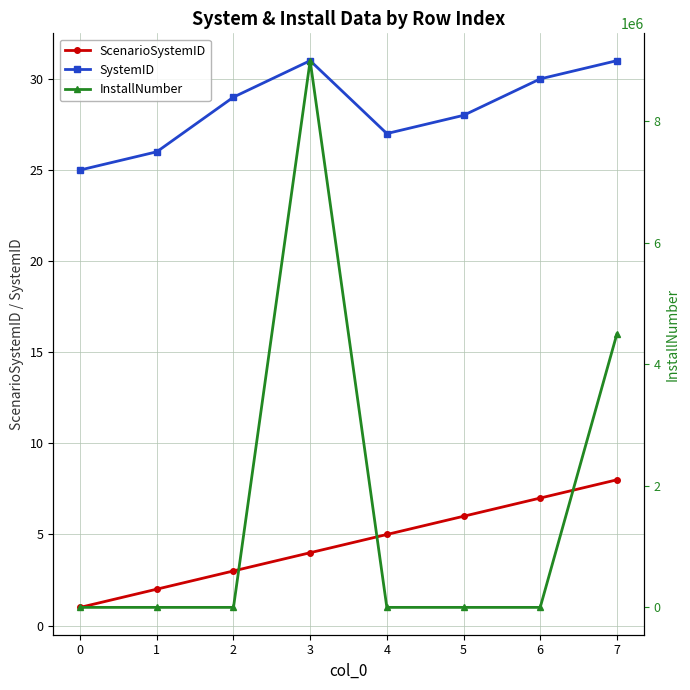

Reading left to right, transcribe all the data shown in this chart.

ScenarioSystemID: 0=1.0	1=2.0	2=3.0	3=4.0	4=5.0	5=6.0	6=7.0	7=8.0
SystemID: 0=25.0	1=26.0	2=29.0	3=31.0	4=27.0	5=28.0	6=30.0	7=31.0
InstallNumber: 0=150.0	1=9.0	2=1.0	3=9000000.0	4=100.0	5=4.5	6=1.0	7=4500000.0